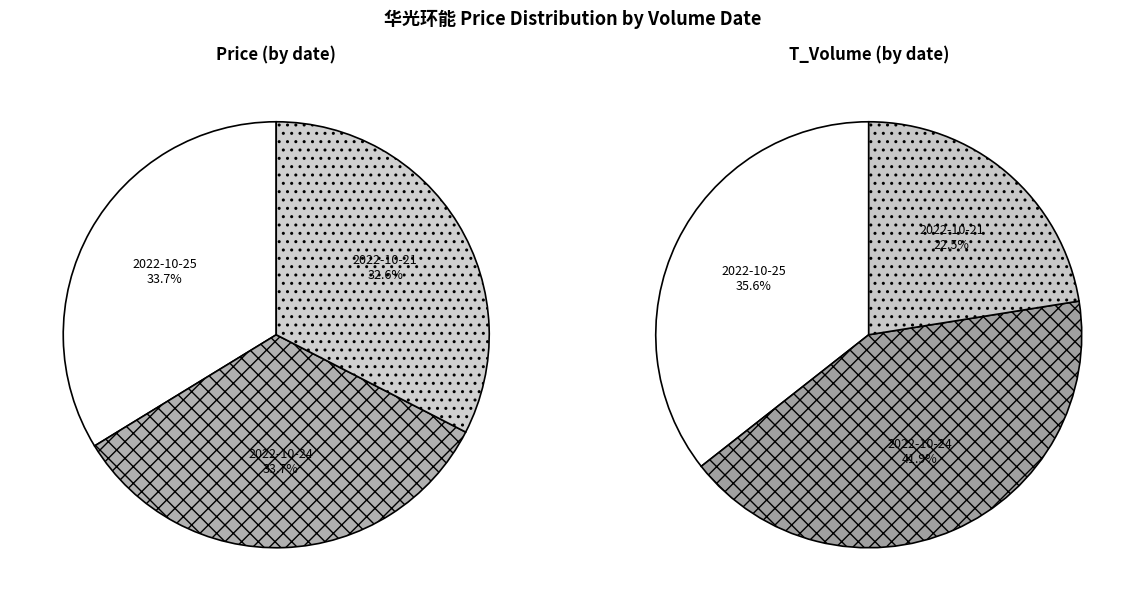

Is there any slice that represents more than half of the pie?

No